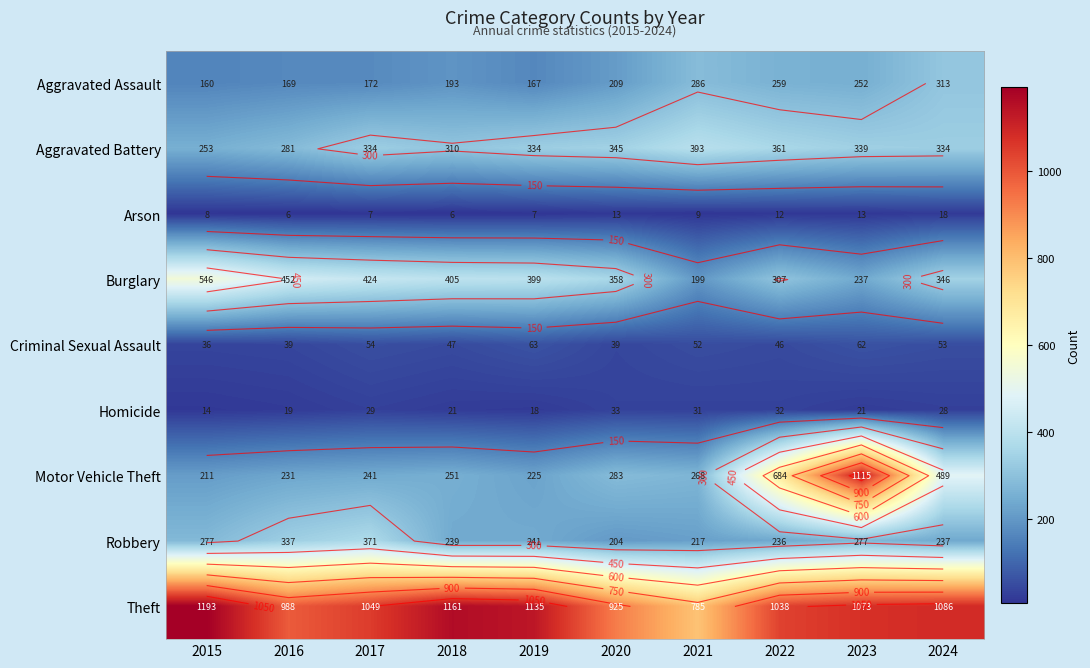

What is the difference between the Aggravated Assault values at 2022 and 2016?

90